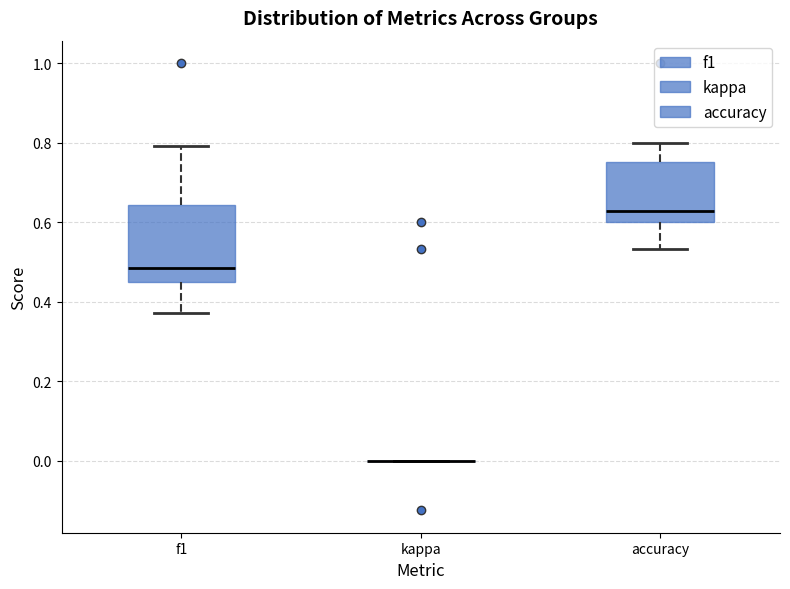

Reading left to right, read every box against the y-axis: the position of its median line, the range the box covers, and the ends of its whiskers. The values are not printed on the chart, so give them approximately, as read against the axis.

f1: median 0.48, box 0.46 to 0.64, whiskers 0.38 to 0.80
kappa: box collapsed to a line at 0.00, whiskers 0.00 to 0.00
accuracy: median 0.62, box 0.60 to 0.76, whiskers 0.54 to 0.80